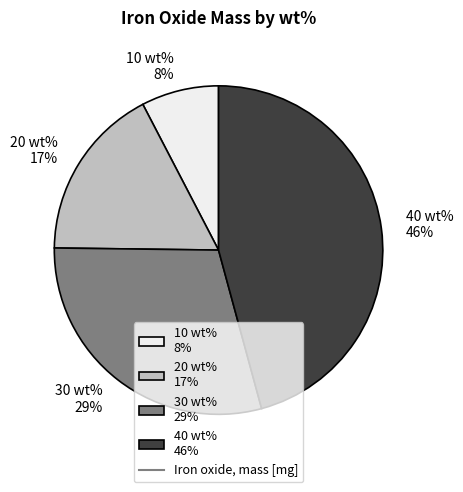

Is there a majority slice in this chart?

No